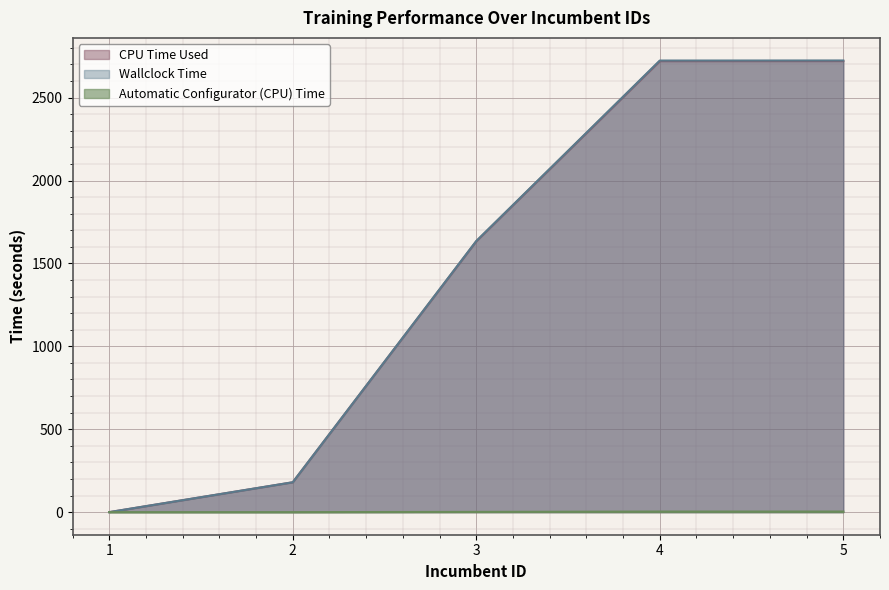

What is the average value of the CPU Time Used series?

1450.7